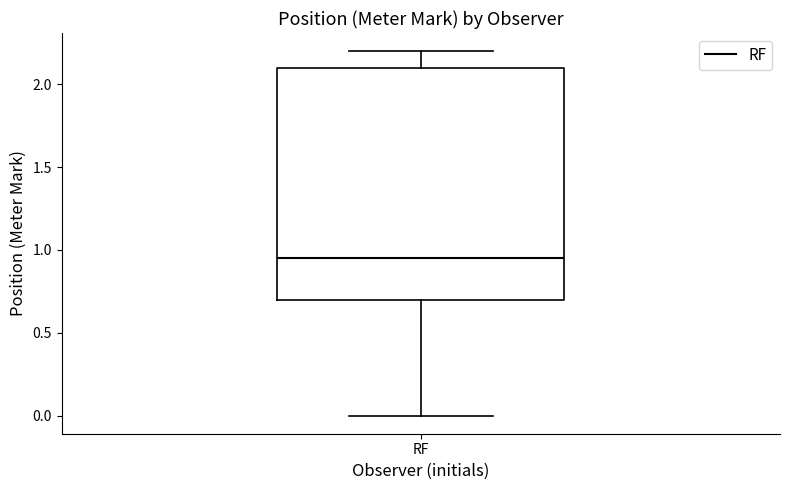

Where does the upper whisker of the box for RF end on the y-axis? The values are not printed on the chart, so give them approximately, as read against the axis.

2.20